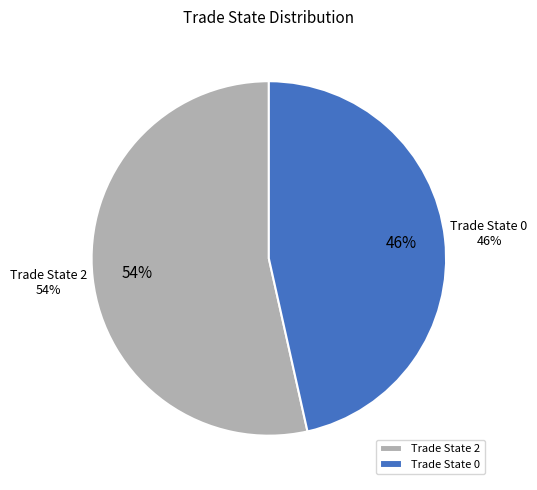

To the nearest percent, what is the combined percentage of 2 and 0?

100%